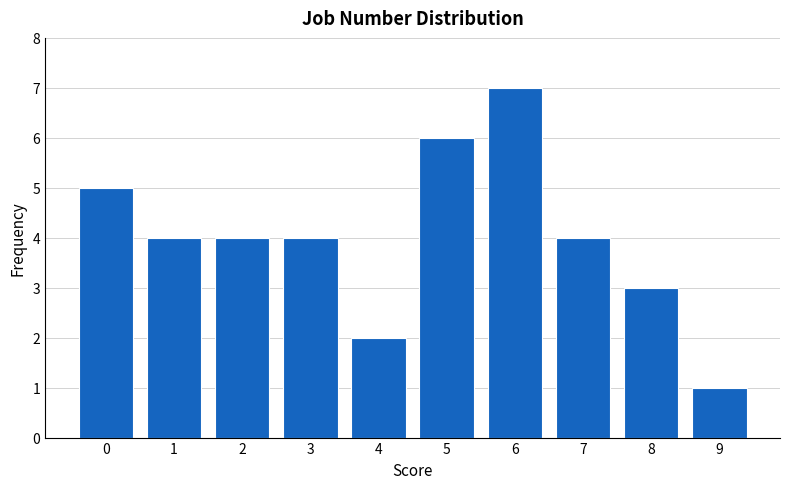

Reading left to right, transcribe all the data shown in this chart.

0=5	1=4	2=4	3=4	4=2	5=6	6=7	7=4	8=3	9=1